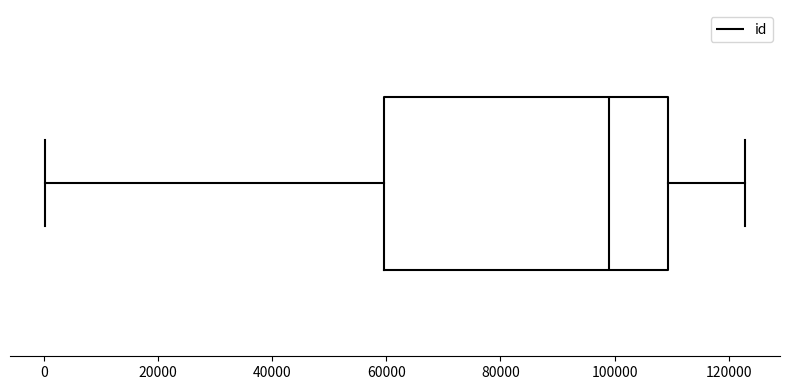

Read this box plot against the x-axis: the position of the median line, the range covered by the box, and the ends of both whiskers. The values are not printed on the chart, so give them approximately, as read against the axis.

median 100000, box 60000 to 110000, whiskers 0 to 122000